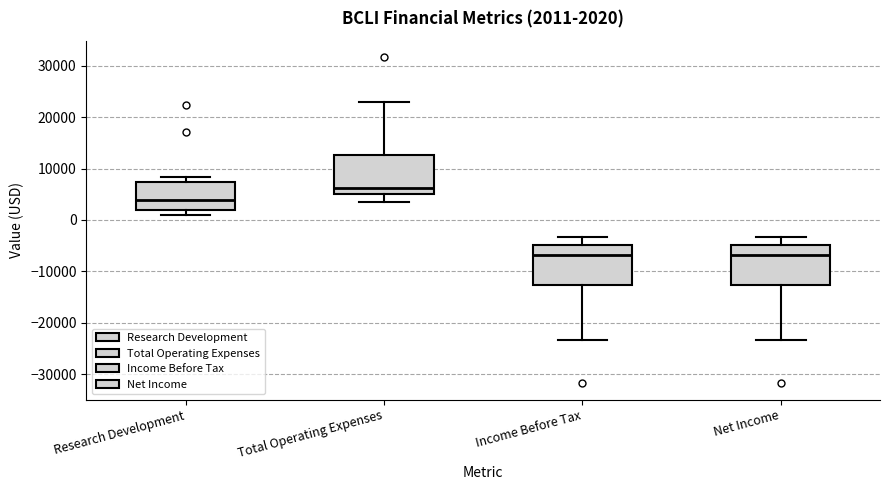

Which box has the highest median line?

Total Operating Expenses